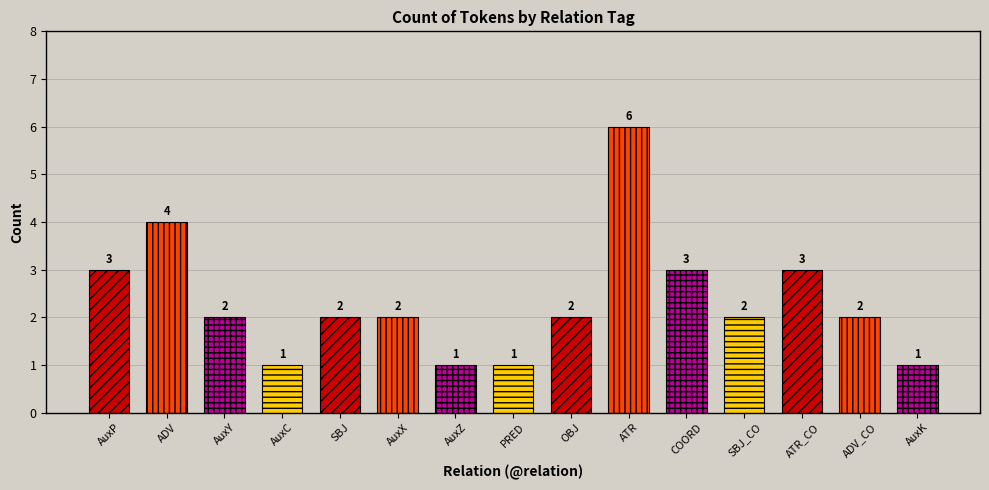

At which label does the data first exceed 2?

AuxP